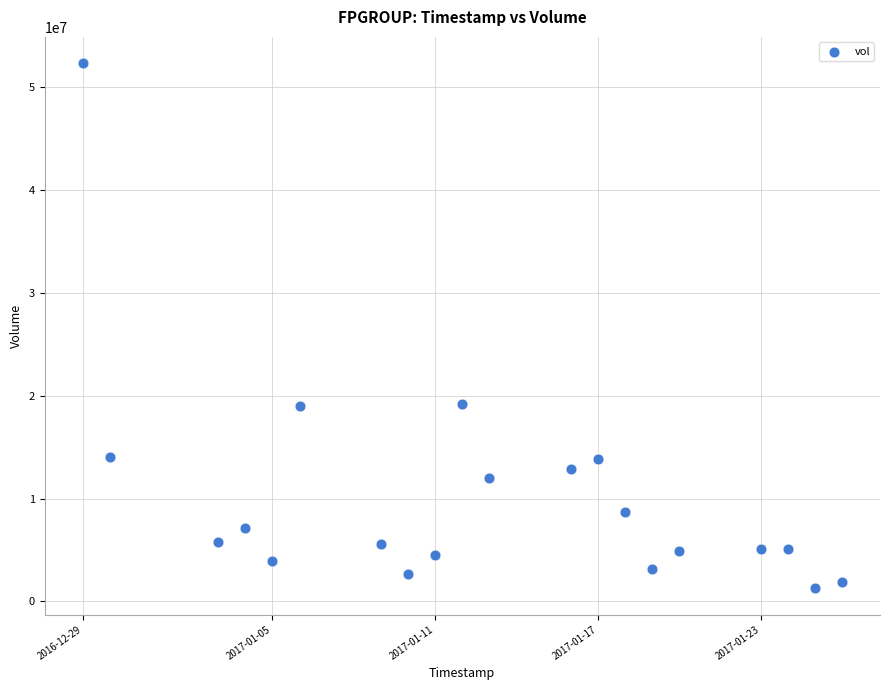

What is the range of X values (max minus min)?

2419200